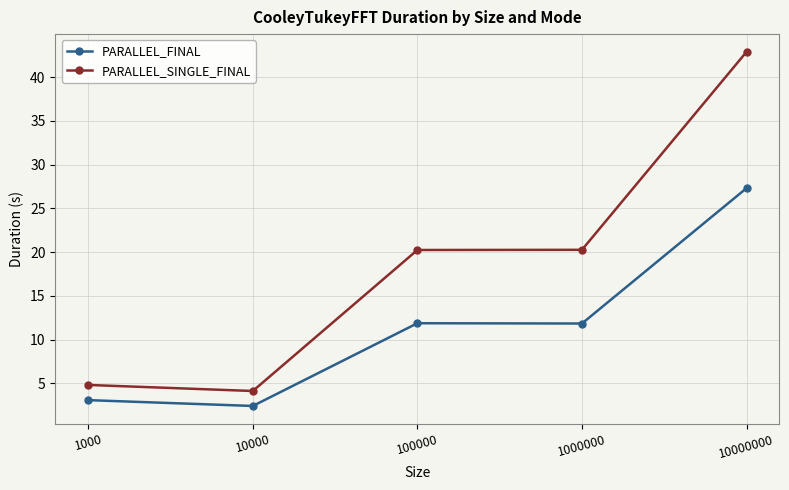

Rank the series at 10000000 from lowest to highest value.

PARALLEL_FINAL, PARALLEL_SINGLE_FINAL